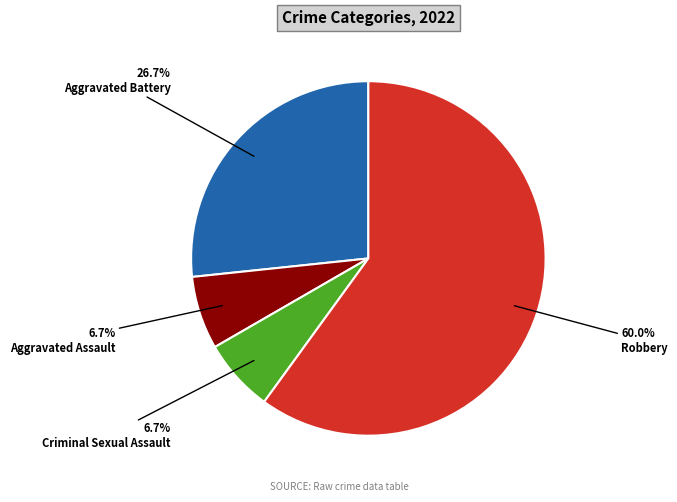

Does any single category account for the majority?

Yes